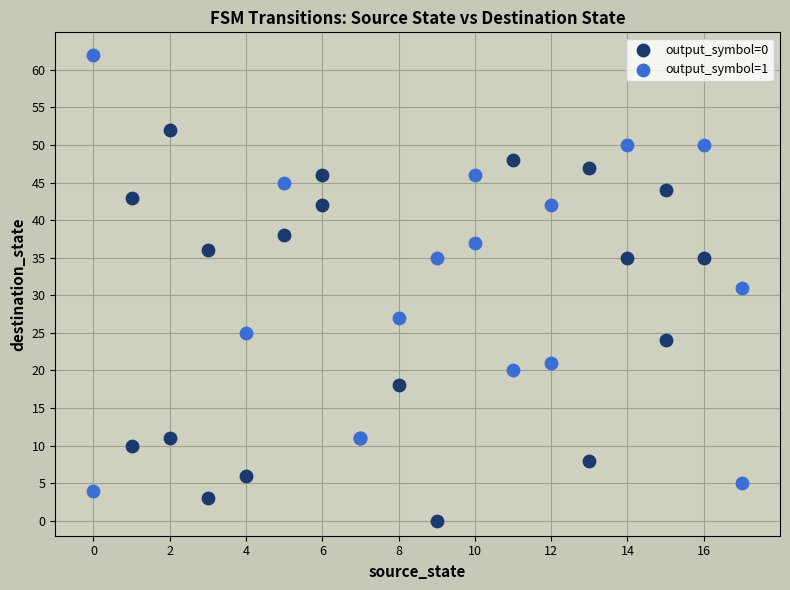

Which series has the largest Y range (max minus min)?

output_symbol=1